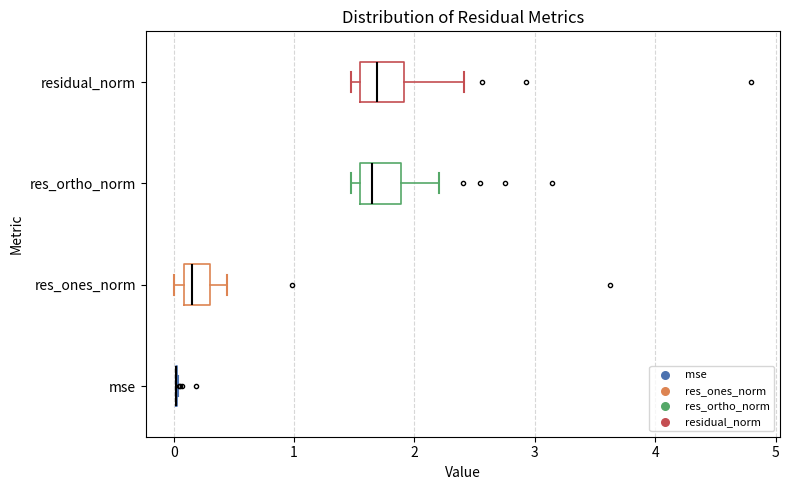

Reading bottom to top, transcribe this box plot: for each box, give where its median line is, the range the box spans, and where its two whiskers end, as read against the x-axis. The values are not printed on the chart, so give them approximately, as read against the axis.

mse: box collapsed to a line at 0.0, whiskers 0.0 to 0.0
res_ones_norm: median 0.1 (just right of the box's left edge), box 0.1 to 0.3, whiskers 0.0 to 0.4
res_ortho_norm: median 1.6 (just right of the box's left edge), box 1.6 to 1.9, whiskers 1.5 to 2.2
residual_norm: median 1.7, box 1.6 to 1.9, whiskers 1.5 to 2.4